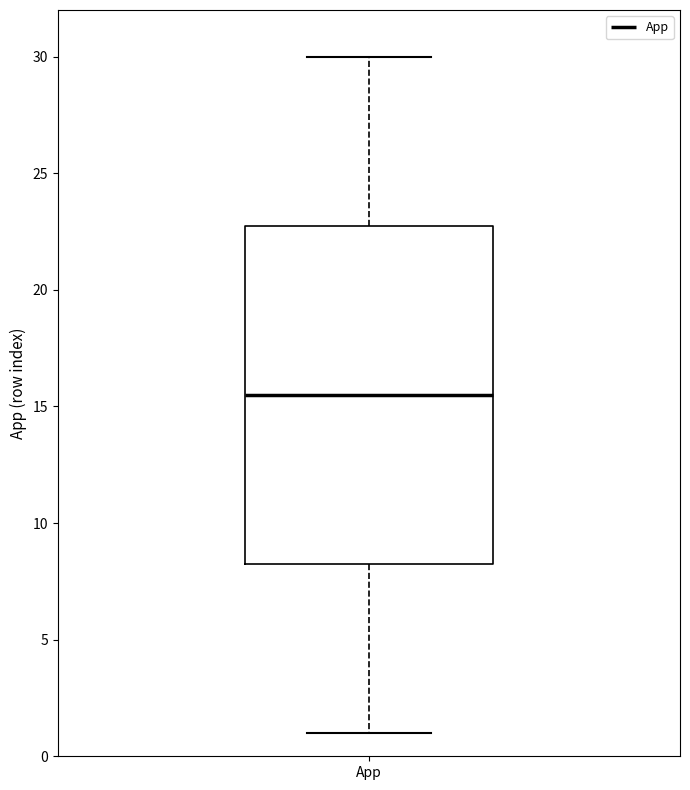

Transcribe this box plot: give where the median line is, the range the box spans, and where the two whiskers end, as read against the y-axis. The values are not printed on the chart, so give them approximately, as read against the axis.

median 15.5, box 8.5 to 23.0, whiskers 1.0 to 30.0